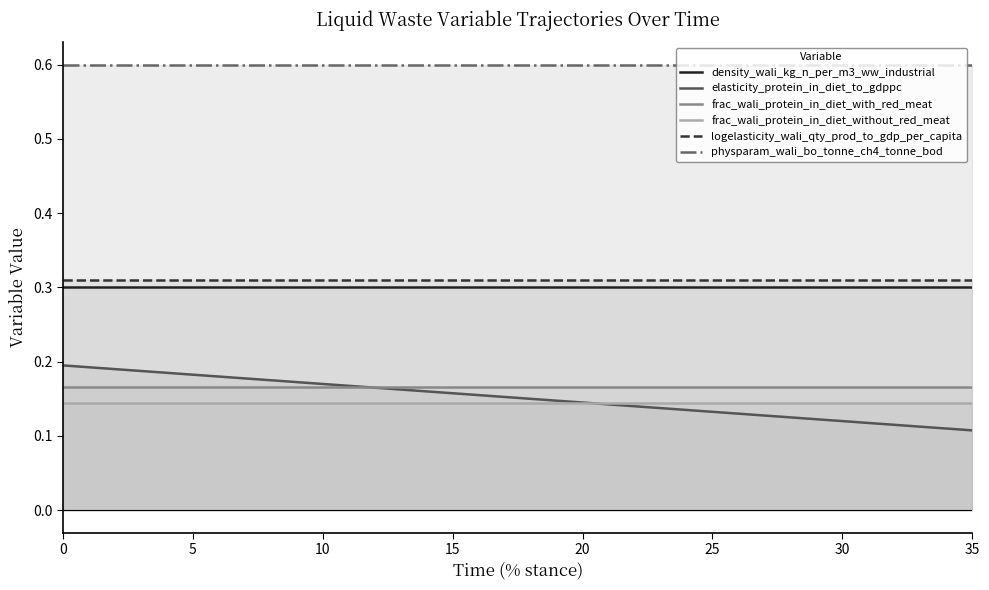

True or false: logelasticity_wali_qty_prod_to_gdp_per_capita and physparam_wali_bo_tonne_ch4_tonne_bod cross at least once.

False